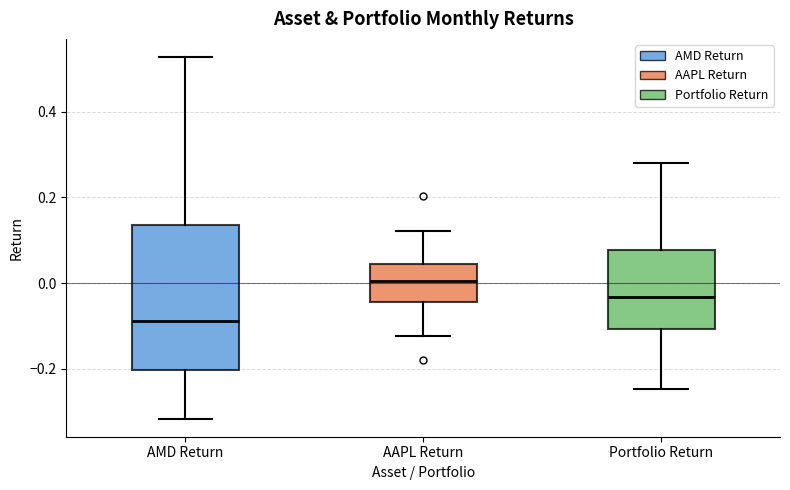

Reading left to right, read every box against the y-axis: the position of its median line, the range the box covers, and the ends of its whiskers. The values are not printed on the chart, so give them approximately, as read against the axis.

AMD Return: median -0.08, box -0.20 to 0.14, whiskers -0.32 to 0.52
AAPL Return: median 0.00, box -0.04 to 0.04, whiskers -0.12 to 0.12
Portfolio Return: median -0.04, box -0.10 to 0.08, whiskers -0.24 to 0.28